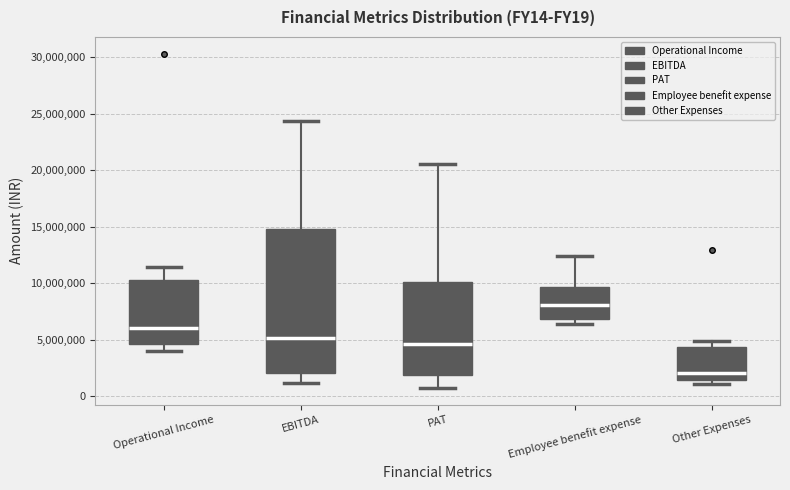

Reading left to right, read every box against the y-axis: the position of its median line, the range the box covers, and the ends of its whiskers. The values are not printed on the chart, so give them approximately, as read against the axis.

Operational Income: median 6000000, box 4500000 to 10500000, whiskers 4000000 to 11500000
EBITDA: median 5000000, box 2000000 to 15000000, whiskers 1000000 to 24500000
PAT: median 4500000, box 2000000 to 10000000, whiskers 500000 to 20500000
Employee benefit expense: median 8000000, box 7000000 to 9500000, whiskers 6500000 to 12500000
Other Expenses: median 2000000, box 1500000 to 4500000, whiskers 1000000 to 5000000